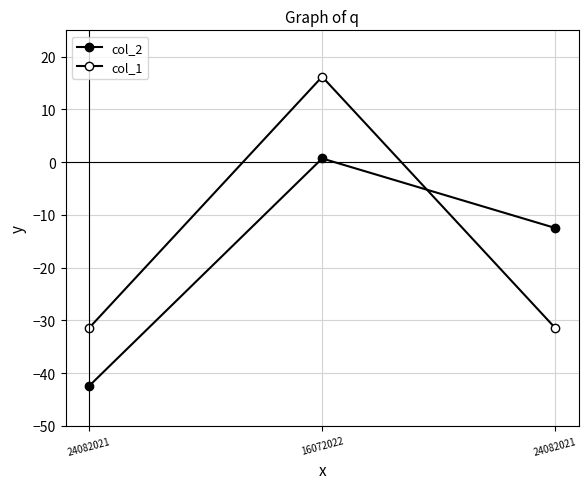

How many values in the col_2 series are below -12?

2